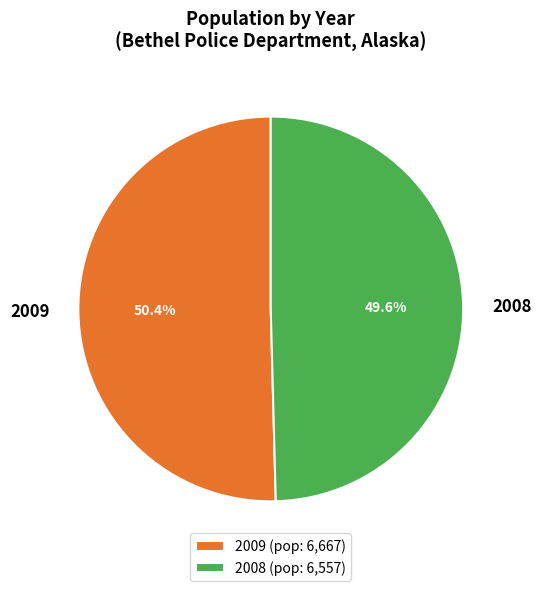

Between 2009 and 2008, which is larger?

2009